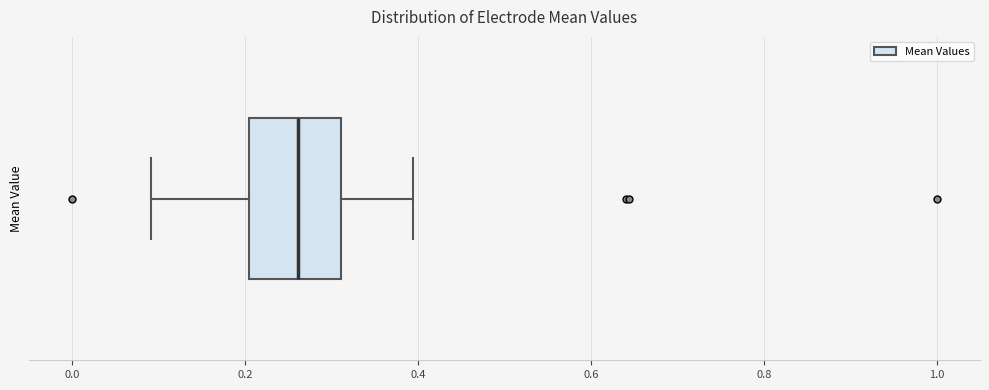

Read this box plot against the x-axis: the position of the median line, the range covered by the box, and the ends of both whiskers. The values are not printed on the chart, so give them approximately, as read against the axis.

median 0.26, box 0.20 to 0.32, whiskers 0.10 to 0.40